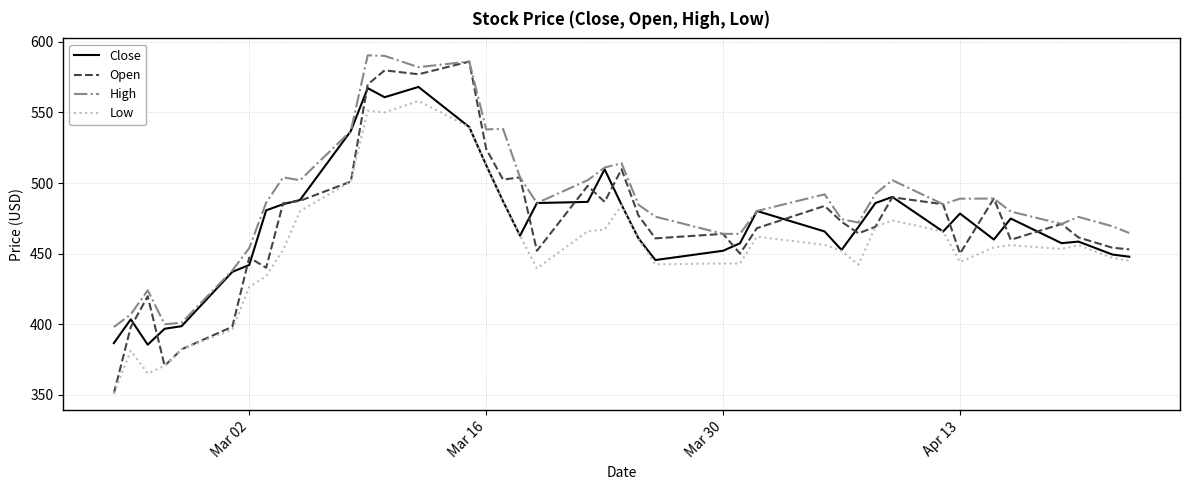

Which series has the largest total across all categories?

High